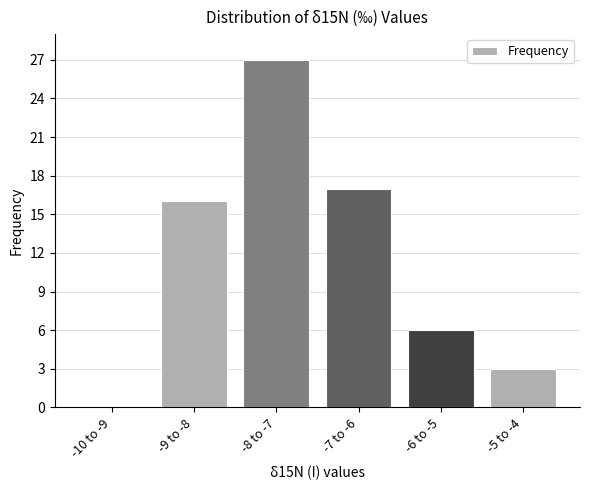

Reading left to right, what are all the values shown in this chart?

-10 to -9=0	-9 to -8=16	-8 to -7=27	-7 to -6=17	-6 to -5=6	-5 to -4=3